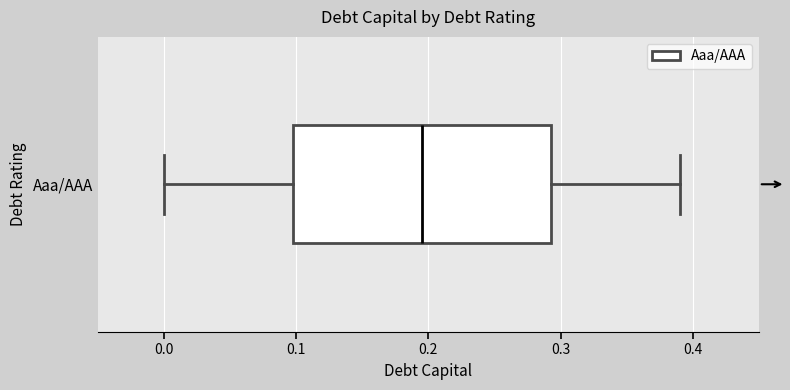

Where does the left whisker of the box for Aaa/AAA end on the x-axis? The values are not printed on the chart, so give them approximately, as read against the axis.

0.00